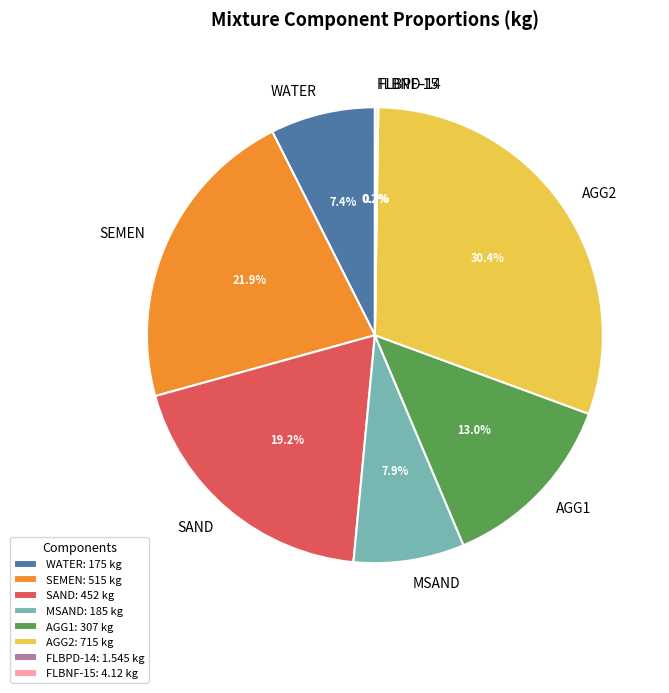

True or false: AGG2 accounts for 30% of the total.

True